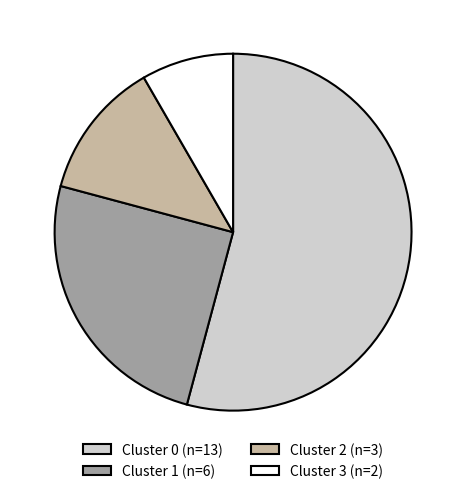

Approximately how many times larger is the value at Cluster 3 compared to Cluster 2?

0.7